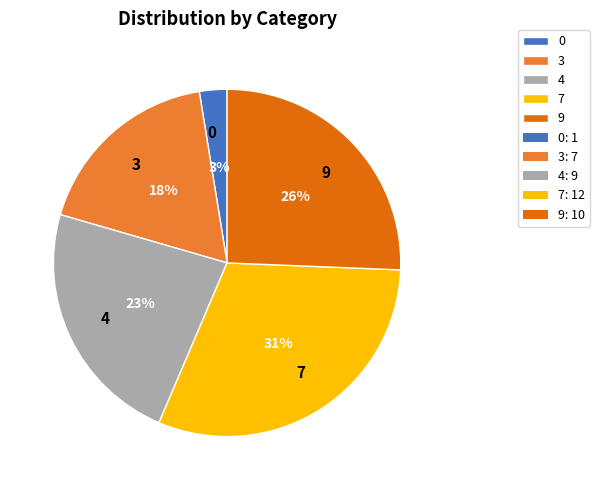

Does 7 represent more than half of the total?

No